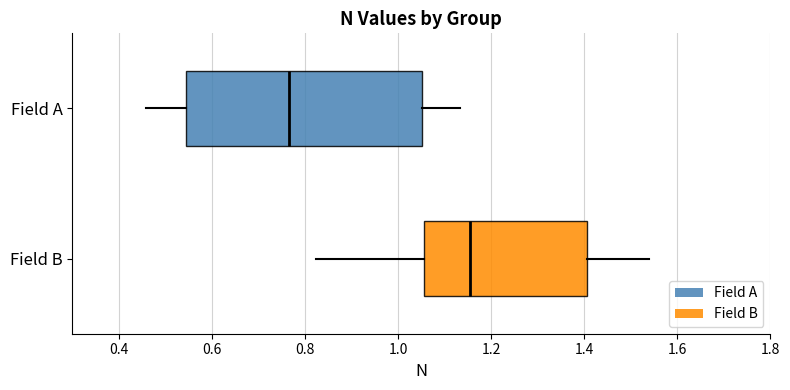

Reading bottom to top, transcribe this box plot: for each box, give where its median line is, the range the box spans, and where its two whiskers end, as read against the x-axis. The values are not printed on the chart, so give them approximately, as read against the axis.

Field B: median 1.16, box 1.06 to 1.40, whiskers 0.82 to 1.54
Field A: median 0.76, box 0.54 to 1.06, whiskers 0.46 to 1.14